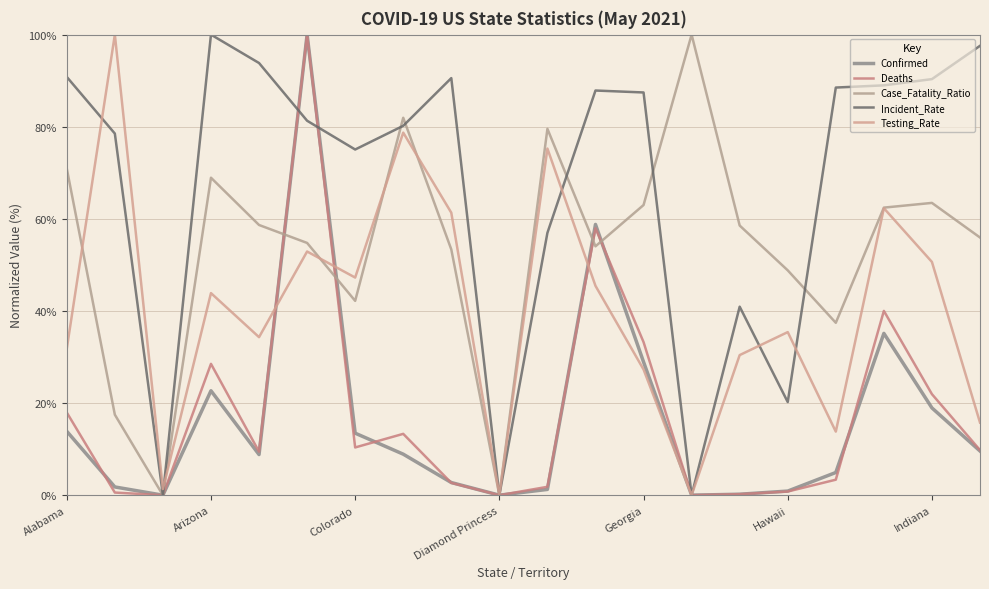

Does the chart have visible grid lines?

Yes